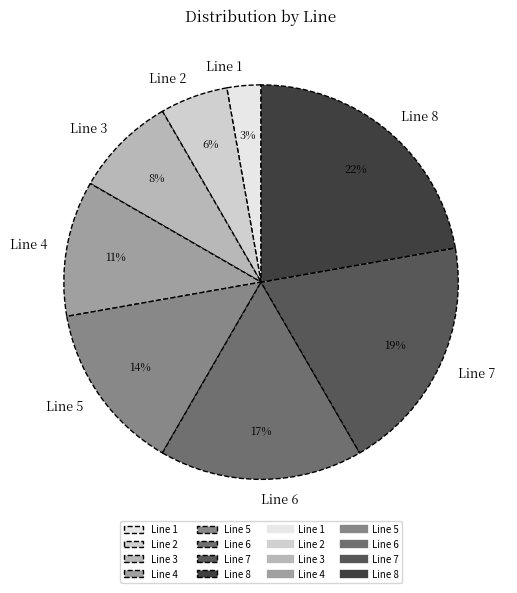

Do Line 6 and Line 3 together represent more than half of the pie?

No